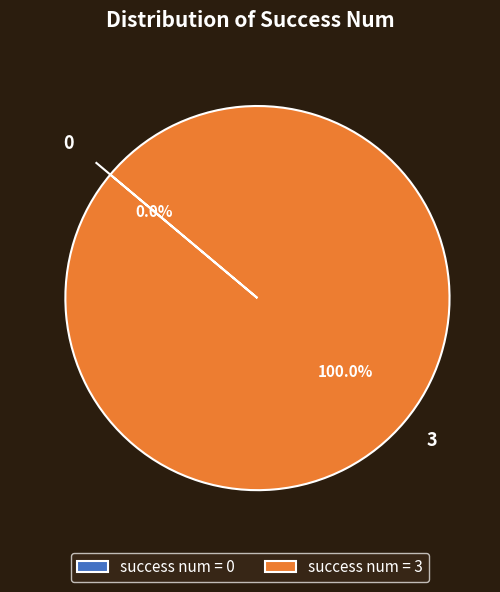

What is the majority slice?

3